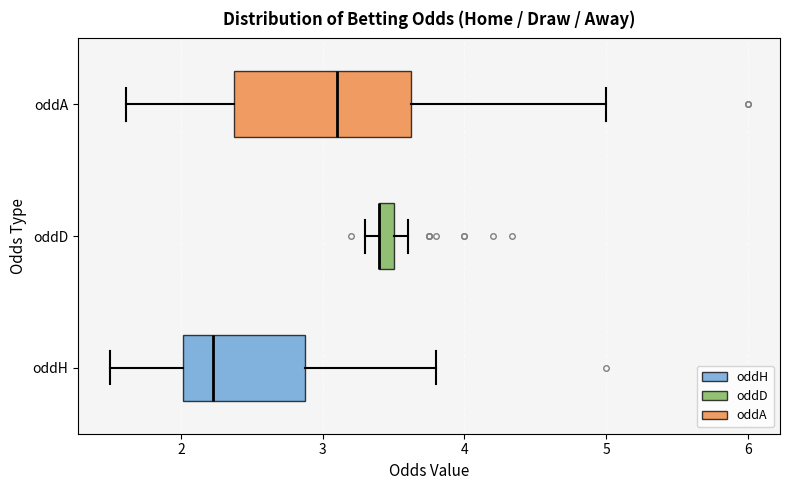

Comparing the boxes themselves (not the whiskers), which one is the widest?

oddA